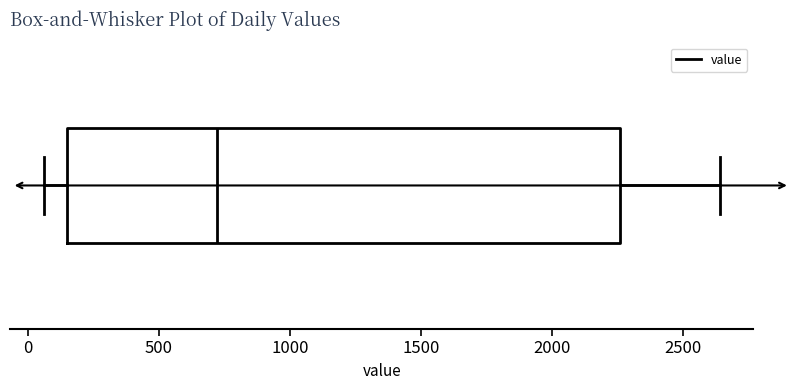

Read this box plot against the x-axis: the position of the median line, the range covered by the box, and the ends of both whiskers. The values are not printed on the chart, so give them approximately, as read against the axis.

median 700, box 150 to 2250, whiskers 50 to 2650